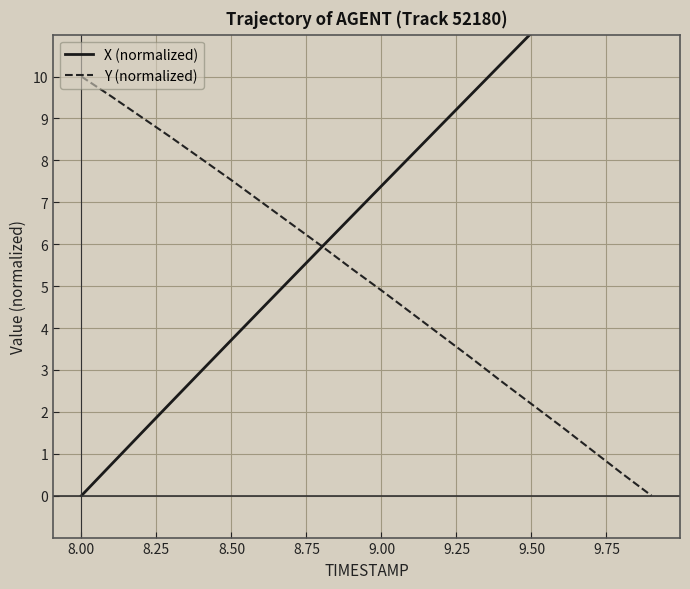

After their last crossing, which series has the higher values: Y (normalized) or X (normalized)?

X (normalized)